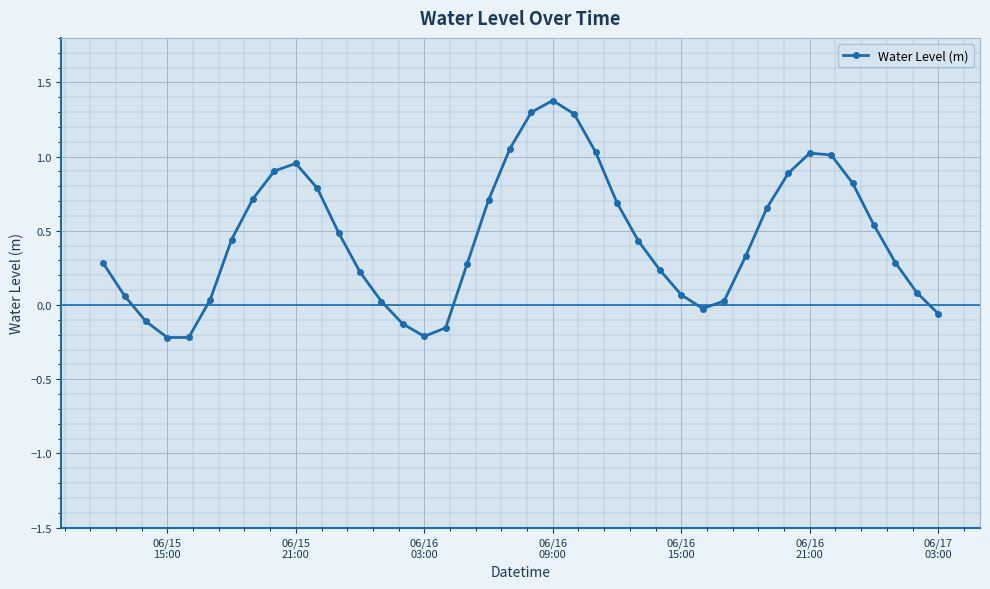

How many series are shown in this chart?

1